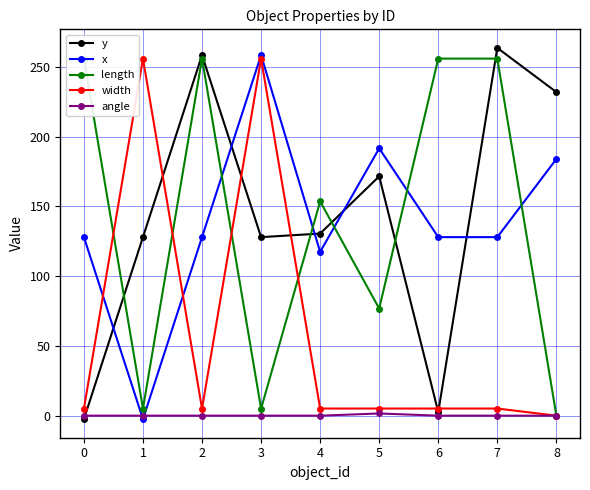

Which has a higher value, 8 or 1?

8